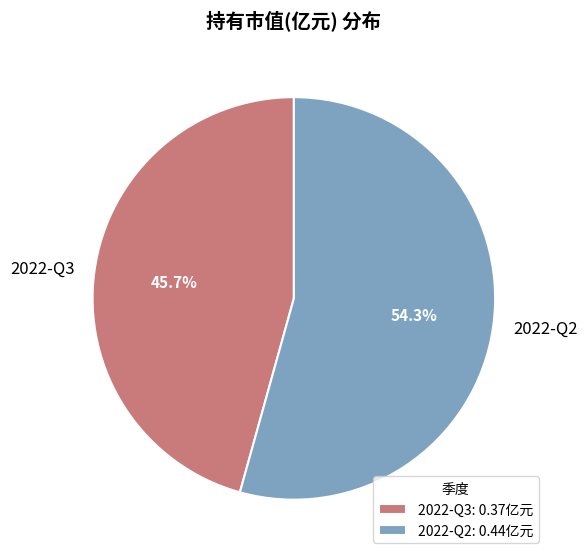

Which slice is the smallest?

2022-Q3